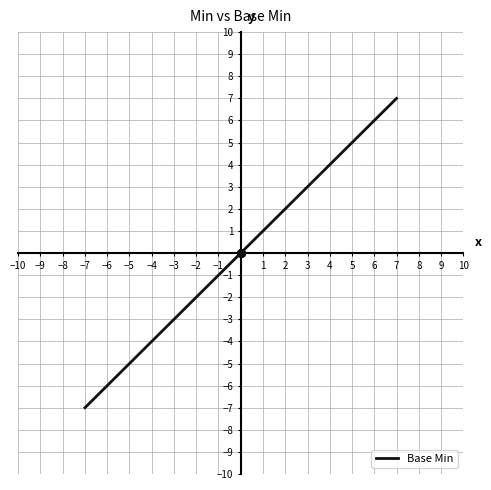

Between −7 and 8, which is larger?

8